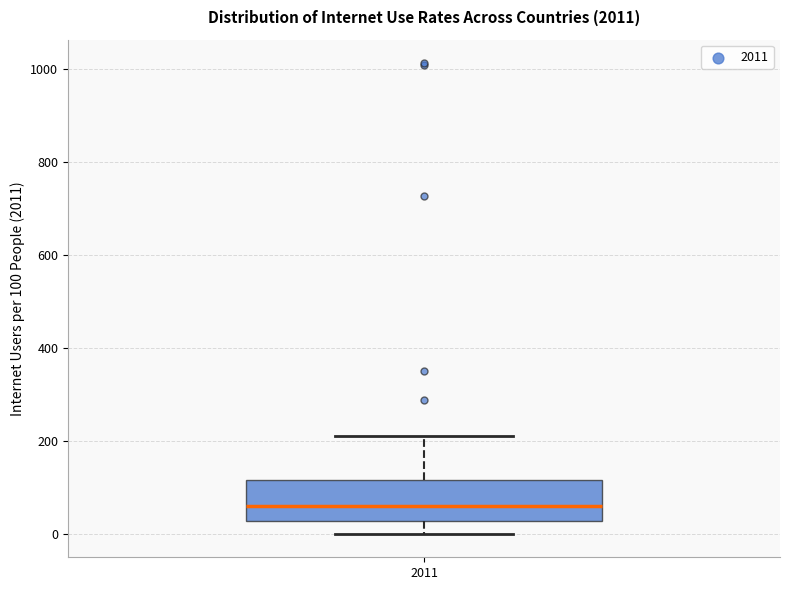

Read this box plot against the y-axis: the position of the median line, the range covered by the box, and the ends of both whiskers. The values are not printed on the chart, so give them approximately, as read against the axis.

median 60, box 20 to 120, whiskers 0 to 200